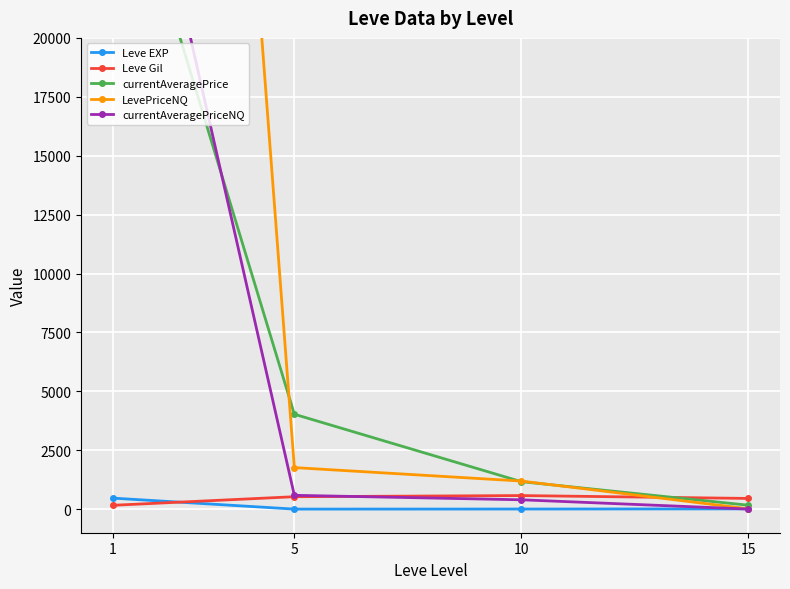

What is the difference between the currentAveragePrice values at 15 and 5?

3860.7